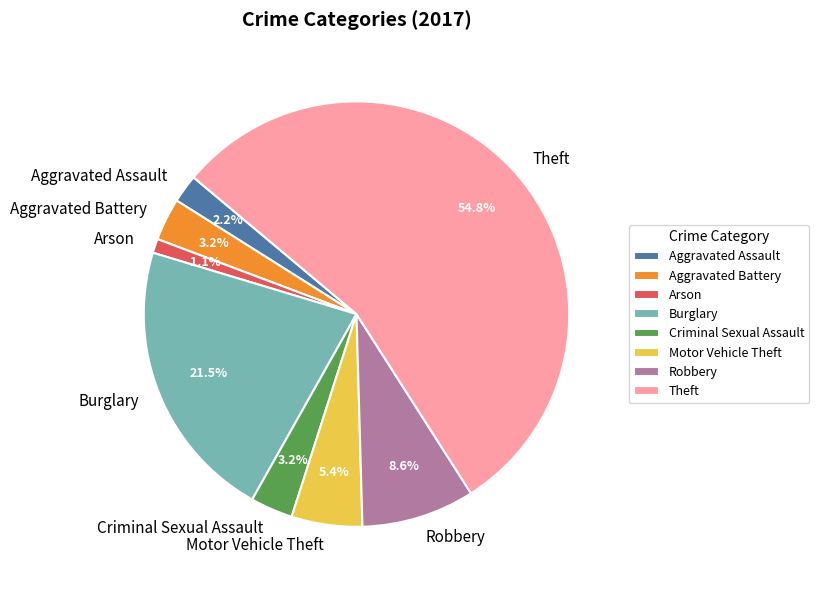

What percentage is the Theft slice, to the nearest percent?

55%